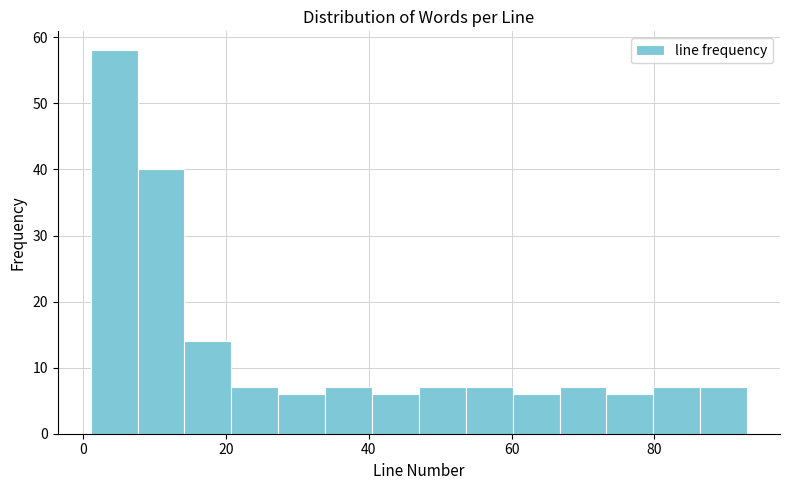

Around what value on the x-axis is the tallest bar? Give the approximate position of its centre, as read against the axis.

4